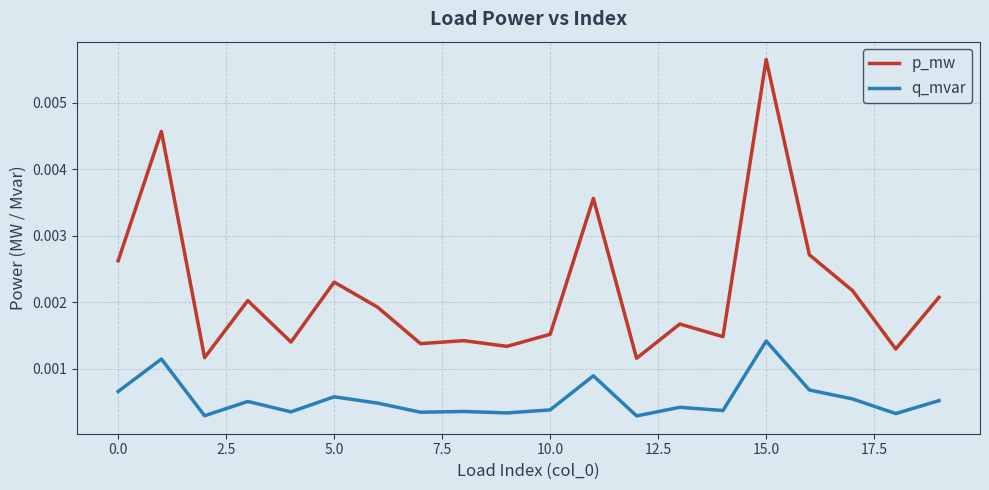

Which series has the largest total across all categories?

p_mw